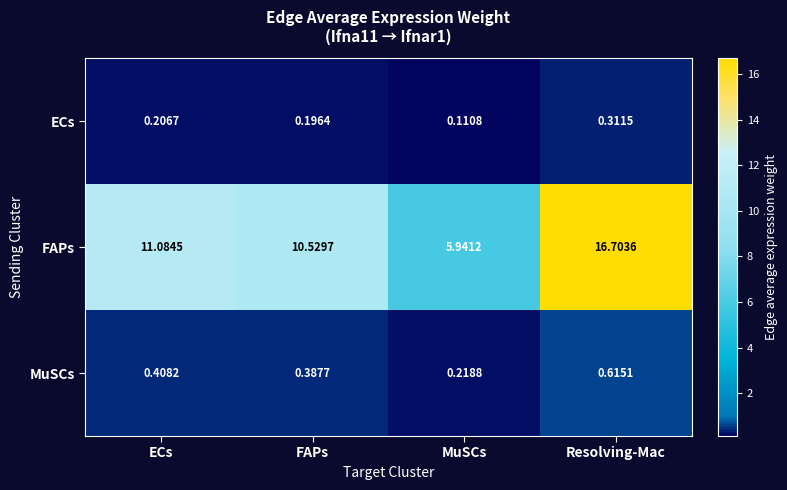

List the series in order of their peak value, highest first.

FAPs, MuSCs, ECs